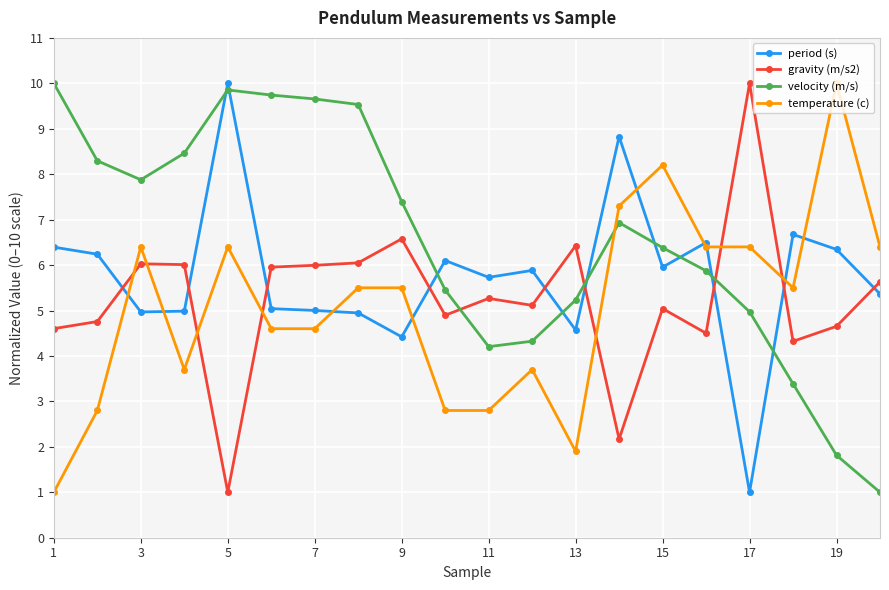

At how many categories does at least one series exceed 4?

20